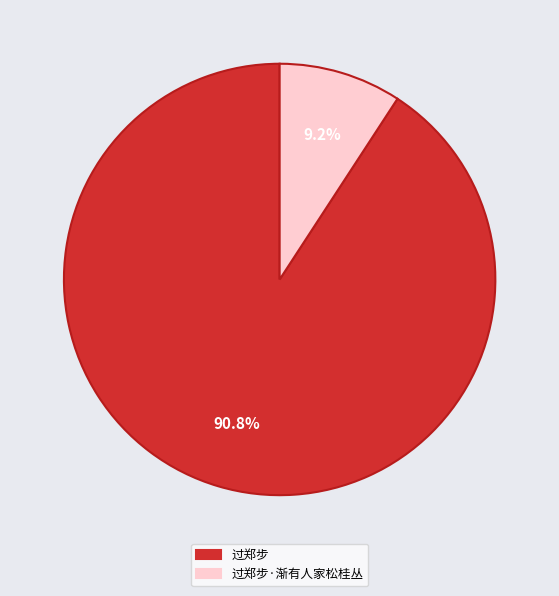

Is there a majority slice in this chart?

Yes